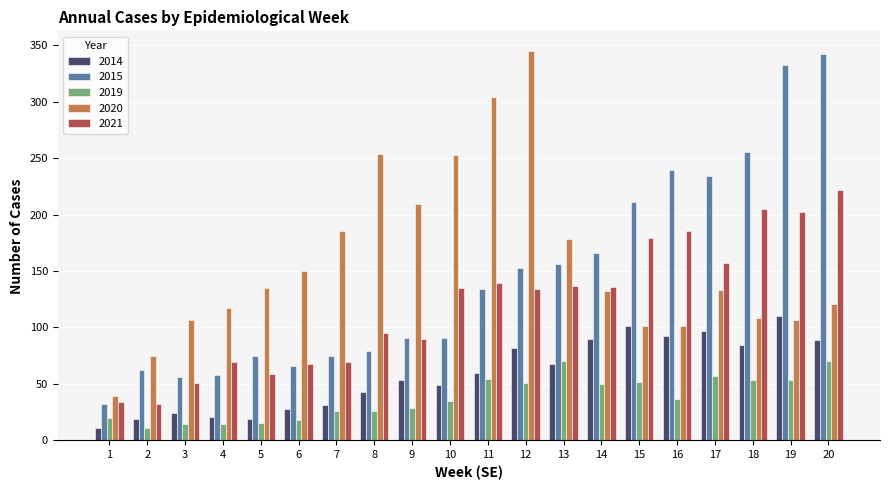

What is the average value of the 2020 series?

158